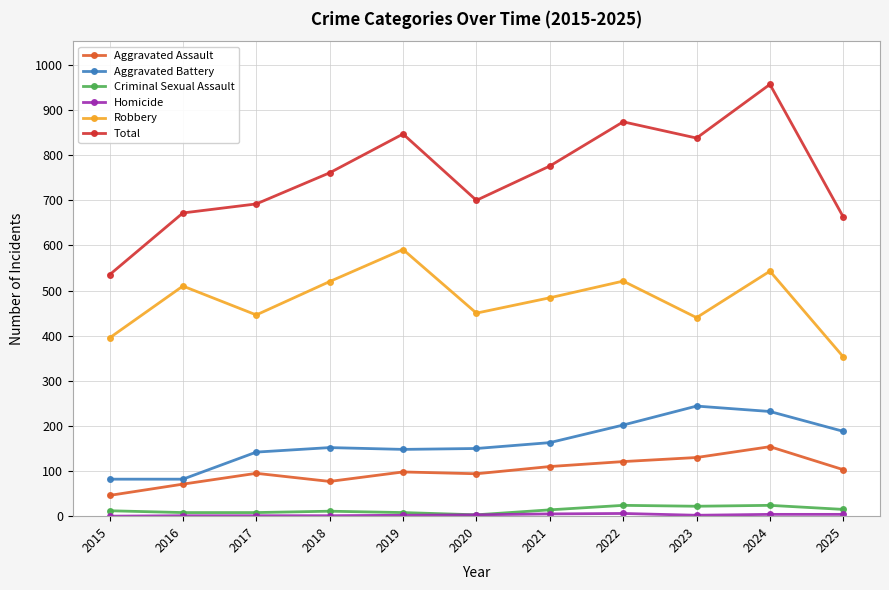

The Robbery series shows 906 at 2019. True or false?

False